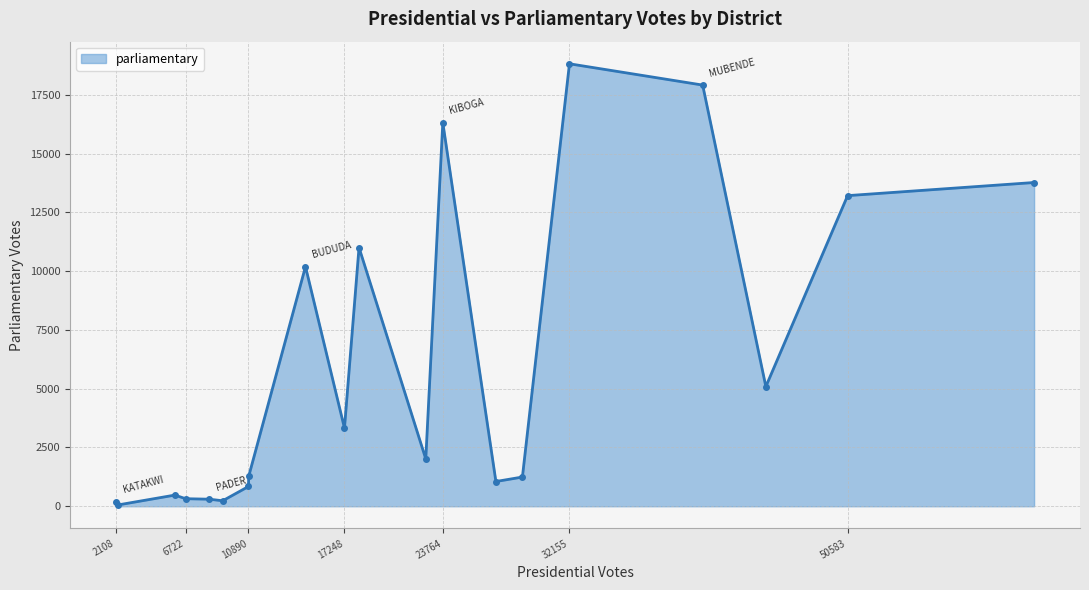

How many data points does each series have?

20